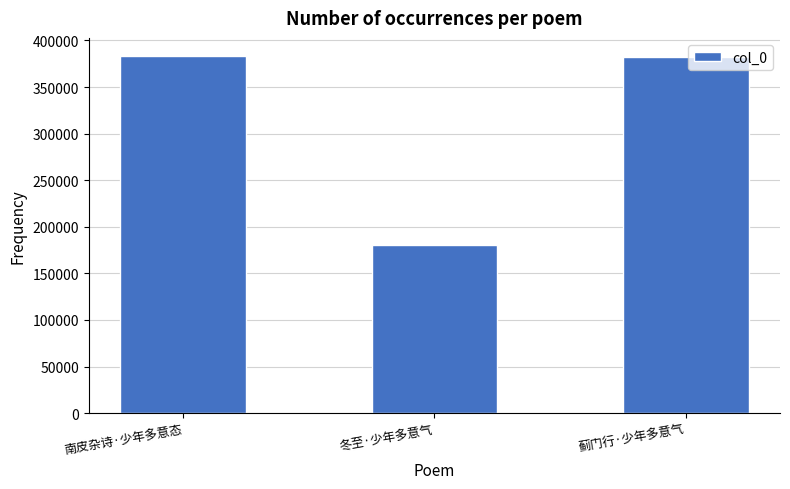

What is the change in value from 冬至·少年多意气 to 蓟门行·少年多意气?

+202064